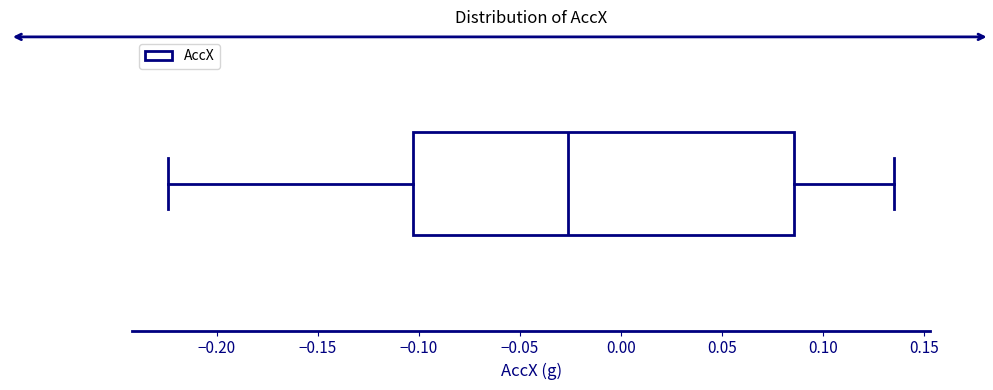

Transcribe this box plot: give where the median line is, the range the box spans, and where the two whiskers end, as read against the x-axis. The values are not printed on the chart, so give them approximately, as read against the axis.

median -0.025, box -0.105 to 0.085, whiskers -0.225 to 0.135